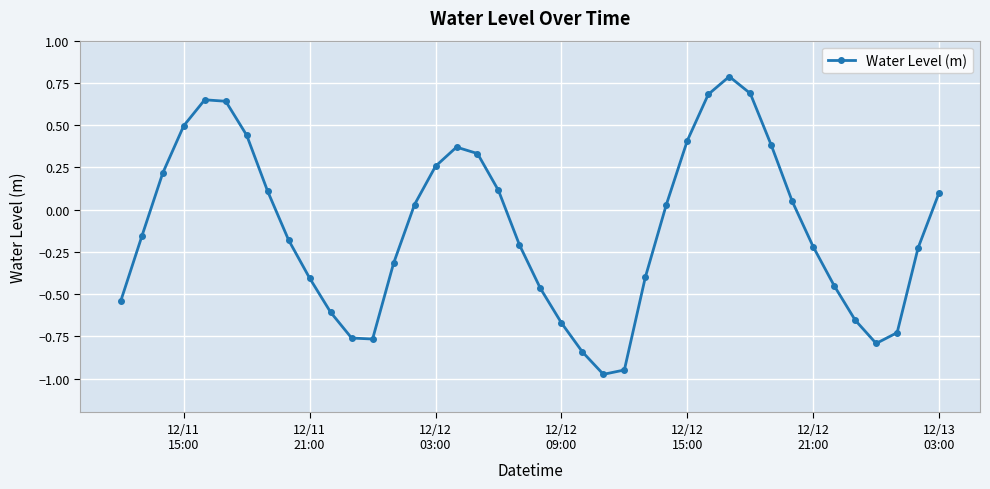

How many points are higher than both their immediate neighbors (excluding endpoints)?

3